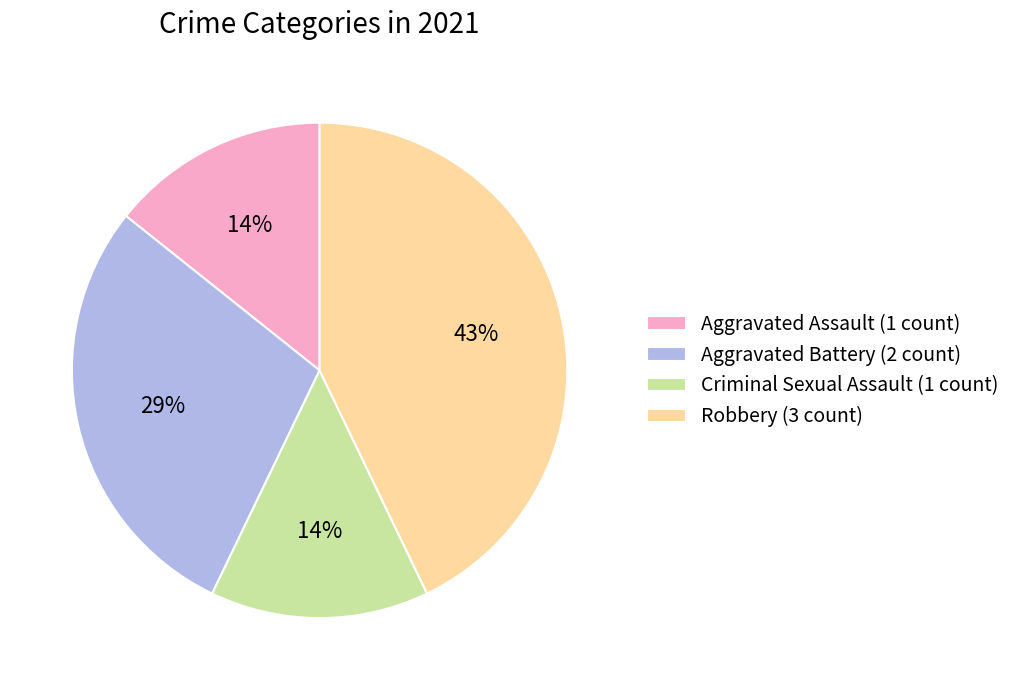

To the nearest percent, what portion does Criminal Sexual Assault represent?

14%